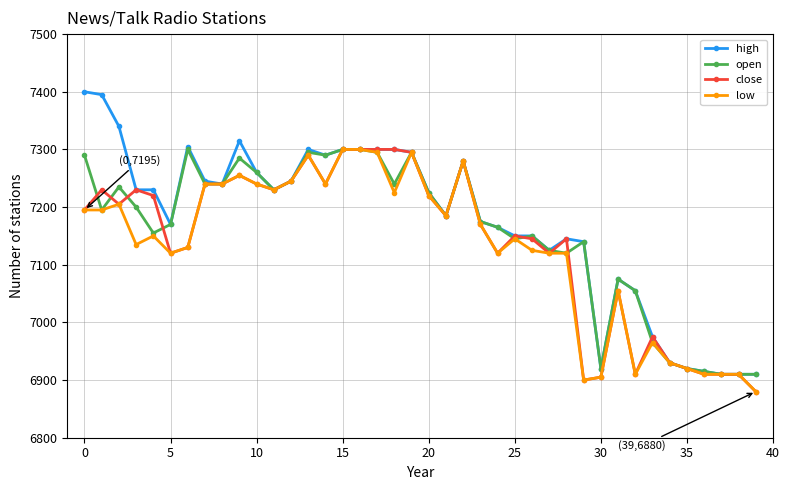

Which series has the largest range (max minus min)?

high